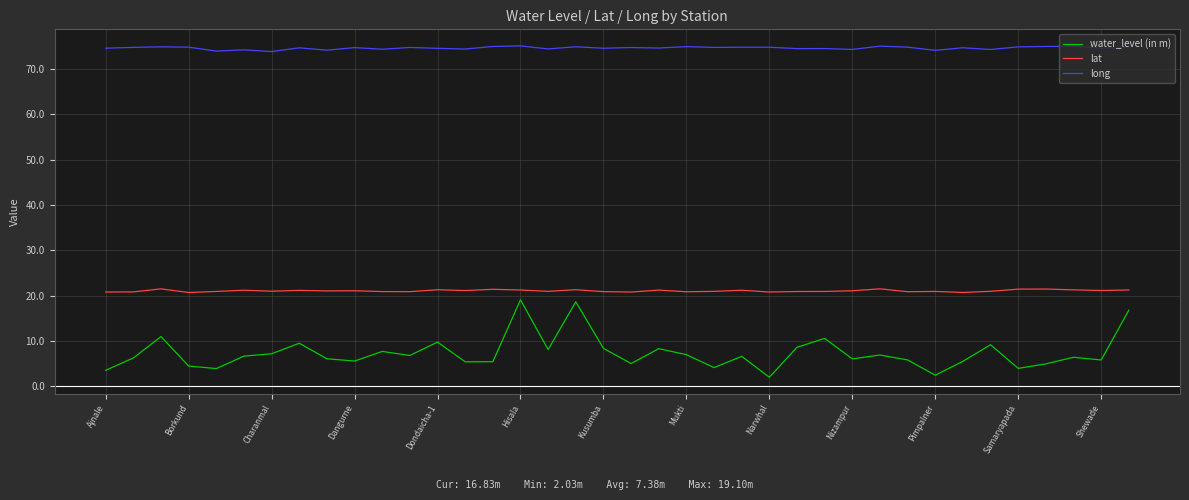

What is the difference between the second highest and minimum values in the long series?

1.2